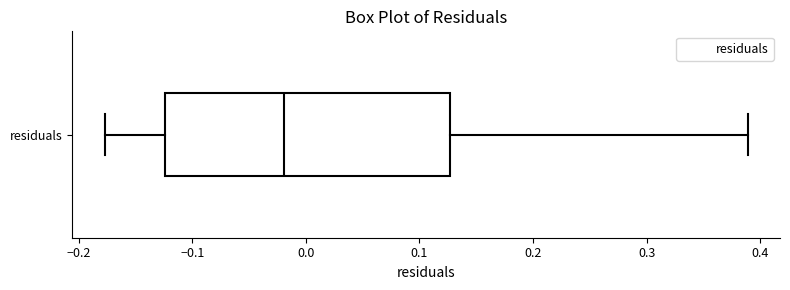

Transcribe this box plot: give where the median line is, the range the box spans, and where the two whiskers end, as read against the x-axis. The values are not printed on the chart, so give them approximately, as read against the axis.

median -0.02, box -0.12 to 0.13, whiskers -0.18 to 0.39